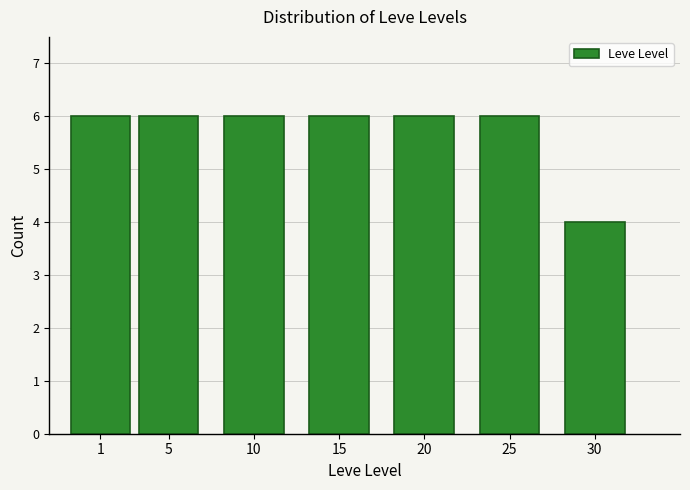

Reading right to left, list all the values displayed in this chart.

30=4	25=6	20=6	15=6	10=6	5=6	1=6